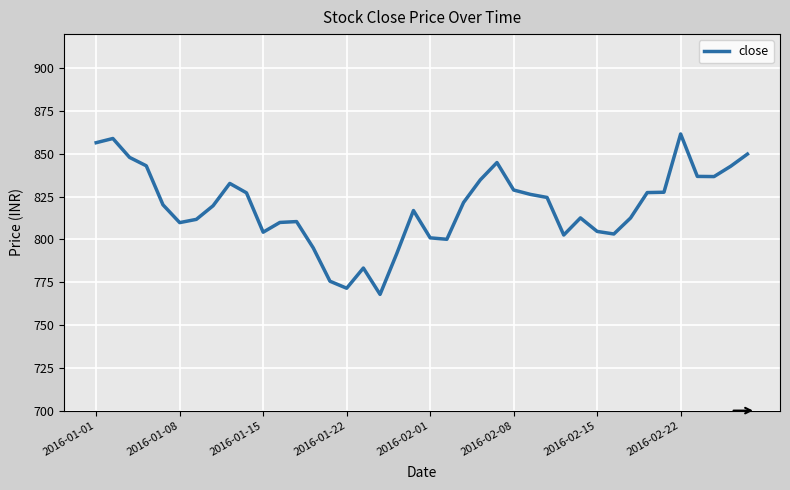

True or false: the data has more than 1 interior local peaks.

True